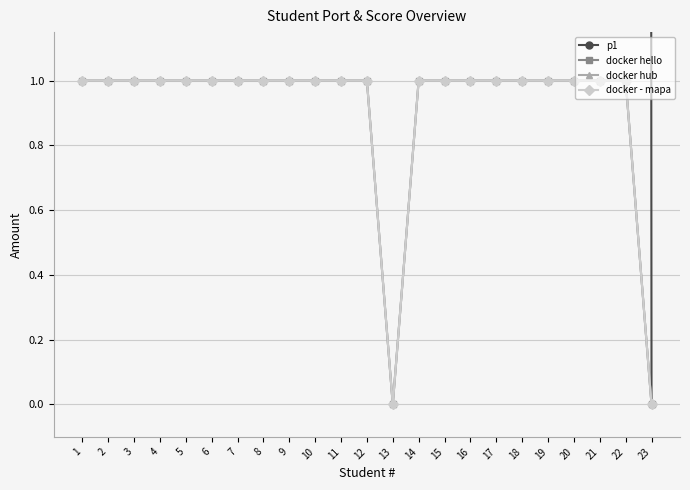

At which category is the sum across all series the highest?

4